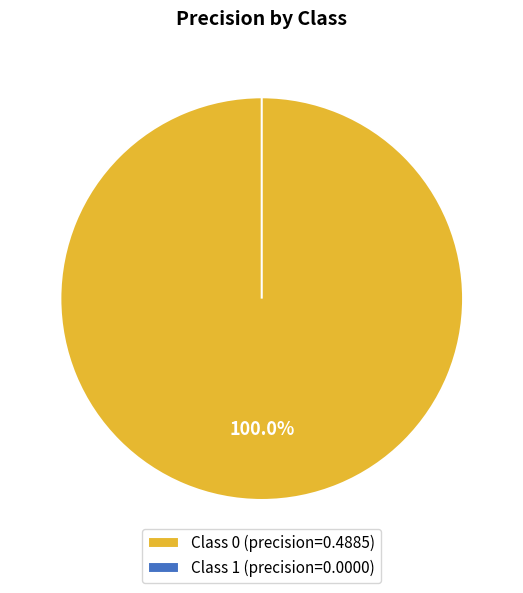

Is it true that 0 is 100% of the pie?

True